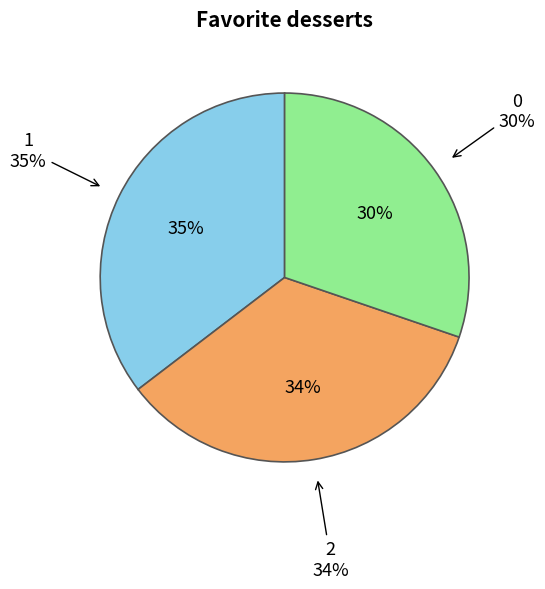

Between 2 and 0, which is larger?

2